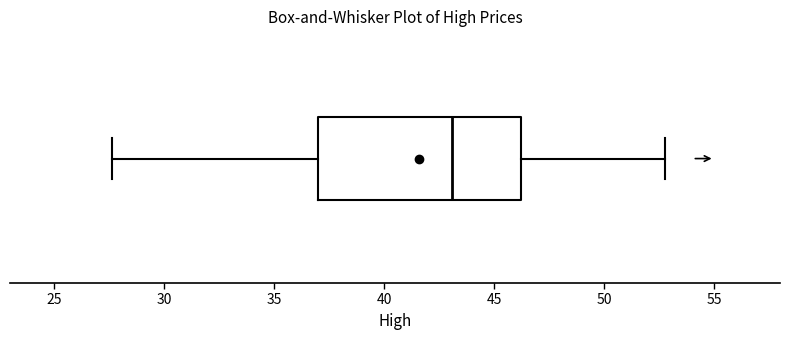

Where is the right edge of the box on the x-axis? The values are not printed on the chart, so give them approximately, as read against the axis.

46.0